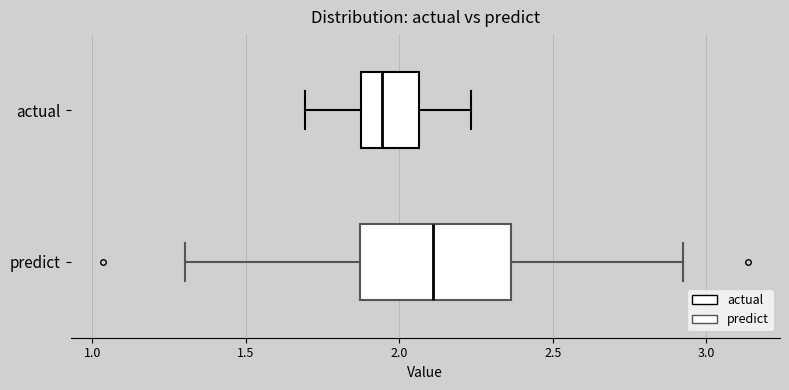

Which box's median line is the furthest to the left?

actual